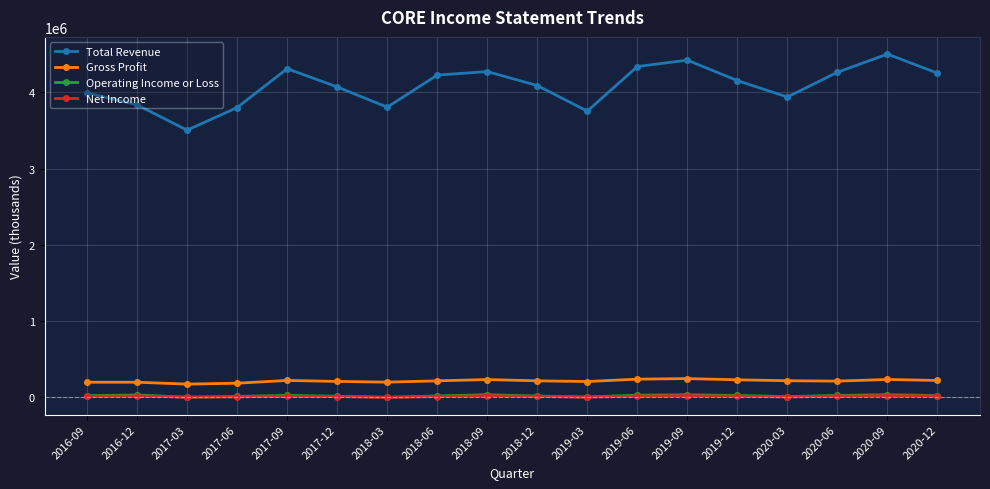

What are all the series names shown in the legend?

Total Revenue, Gross Profit, Operating Income or Loss, Net Income